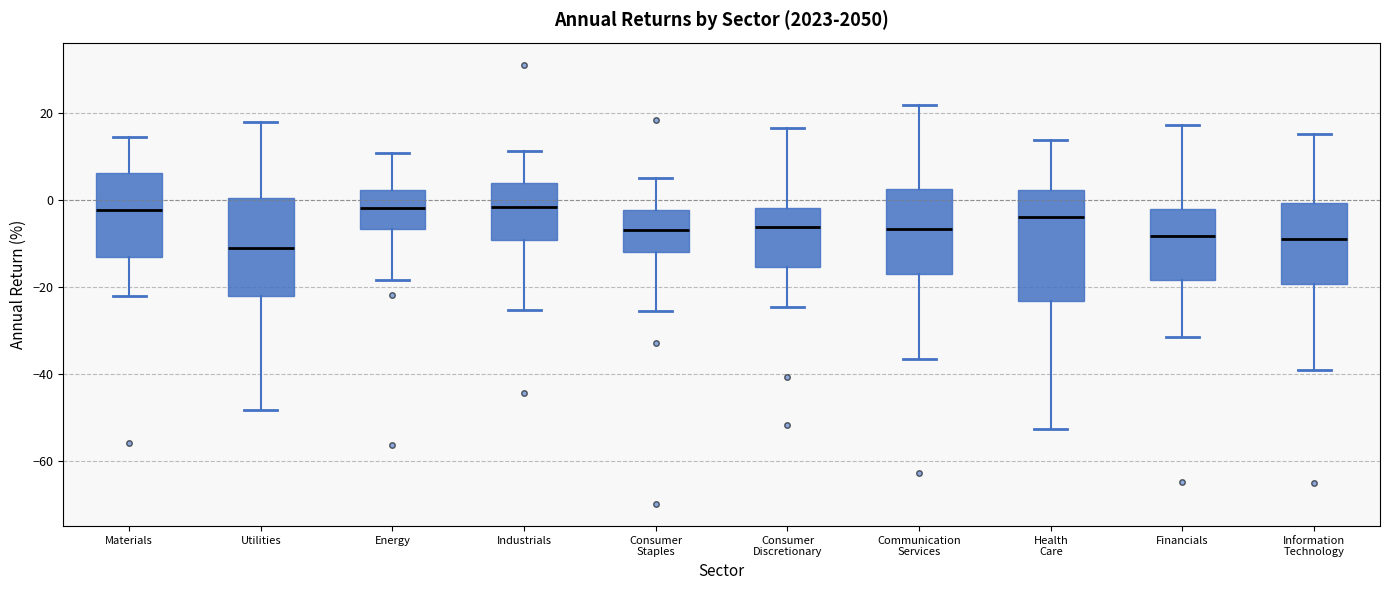

Where does the median line of the box for Consumer Discretionary sit on the y-axis? The values are not printed on the chart, so give them approximately, as read against the axis.

-6